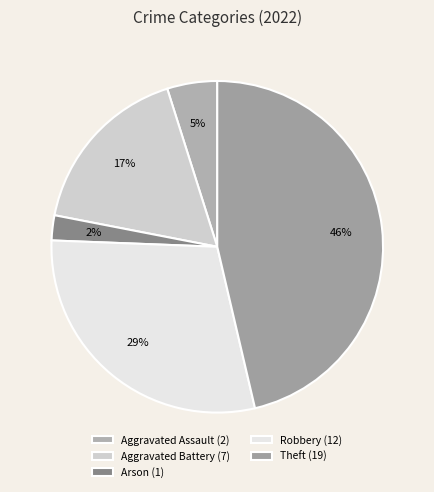

Which has a higher value, Arson or Aggravated Battery?

Aggravated Battery